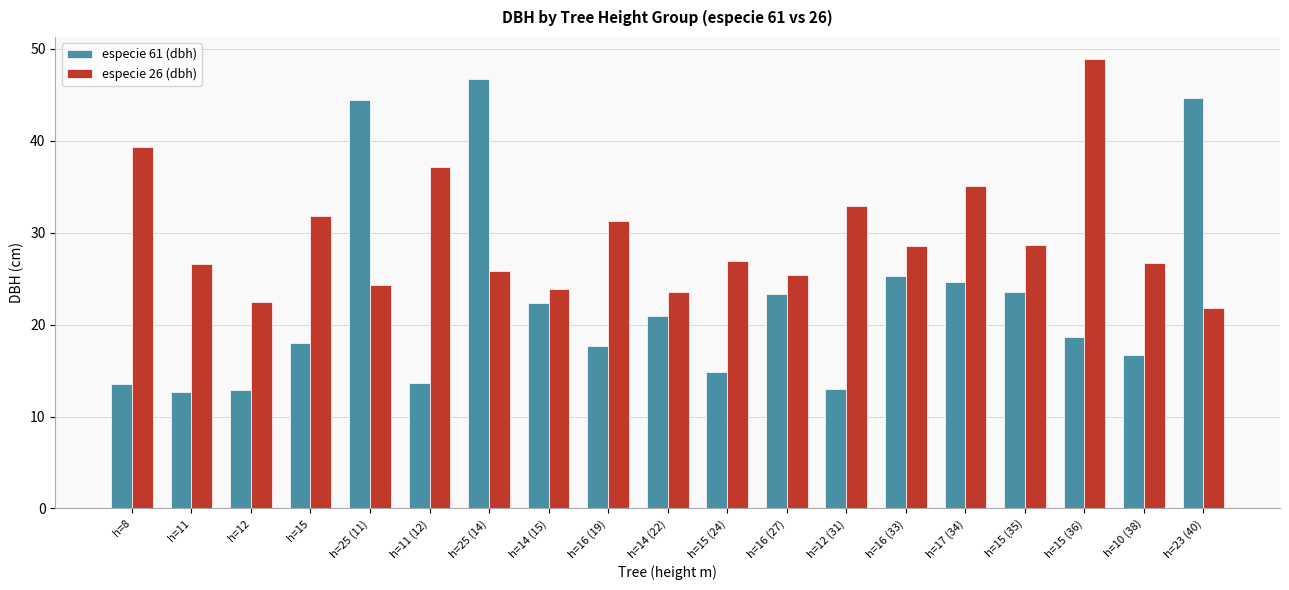

What is the greatest value displayed?

48.9